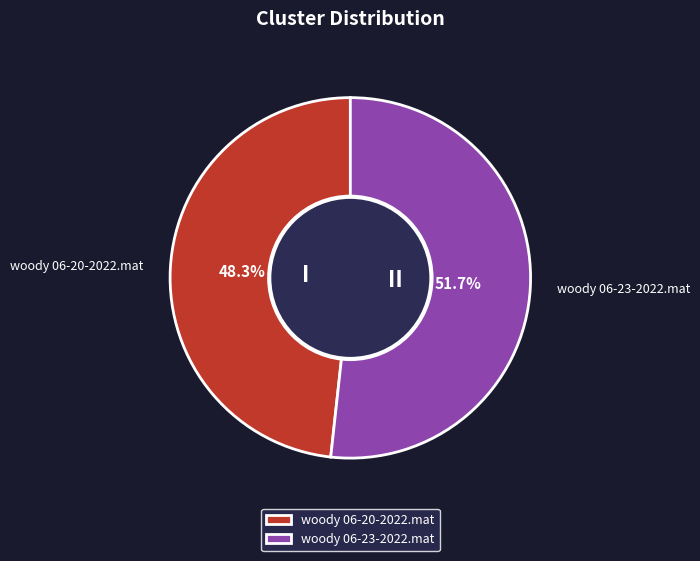

Is it true that woody 06-23-2022.mat is 40% of the pie?

False